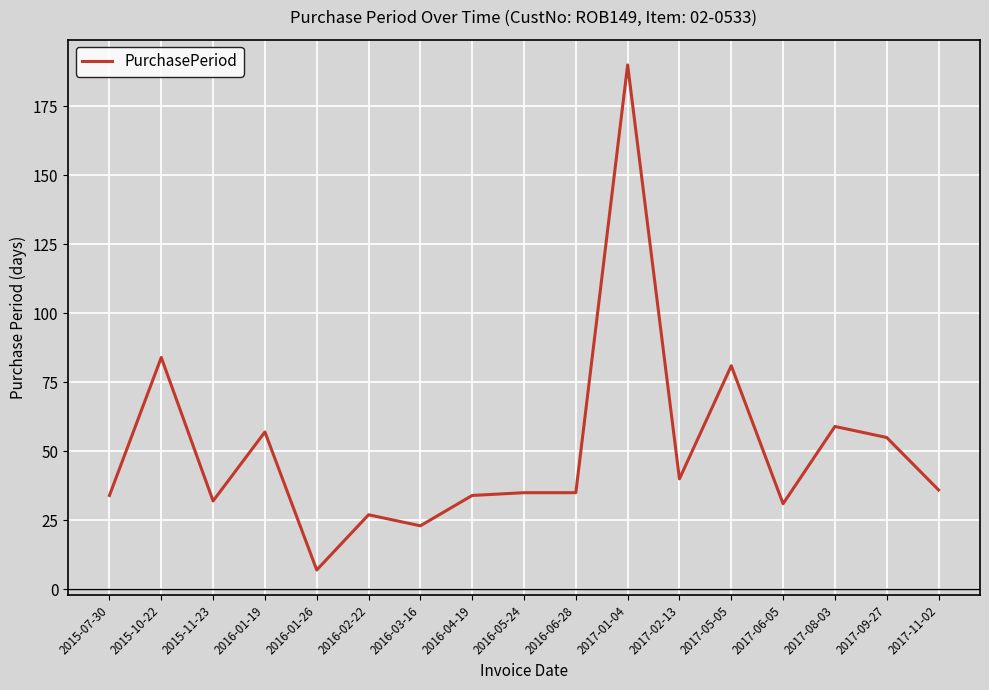

What value does the data have at 2017-06-05, to the nearest 10?

30